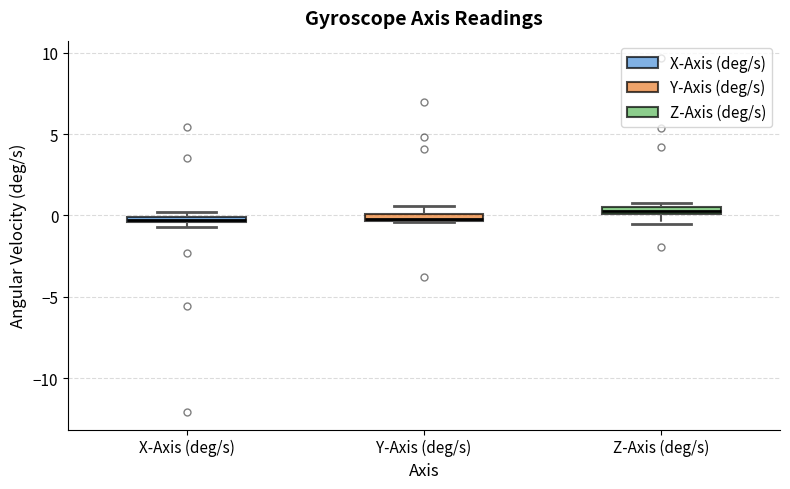

Where is the upper edge of the box for Z-Axis (deg/s) on the y-axis? The values are not printed on the chart, so give them approximately, as read against the axis.

0.5